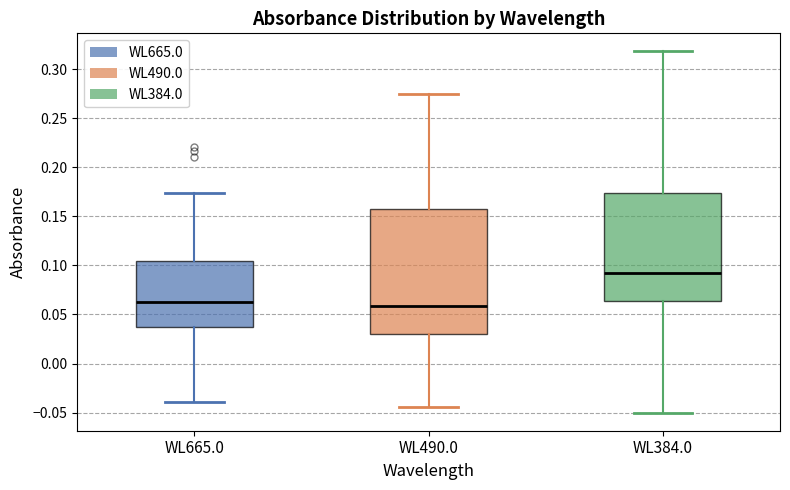

Reading left to right, read every box against the y-axis: the position of its median line, the range the box covers, and the ends of its whiskers. The values are not printed on the chart, so give them approximately, as read against the axis.

WL665.0: median 0.065, box 0.035 to 0.105, whiskers -0.040 to 0.175
WL490.0: median 0.060, box 0.030 to 0.155, whiskers -0.045 to 0.275
WL384.0: median 0.095, box 0.065 to 0.175, whiskers -0.050 to 0.320